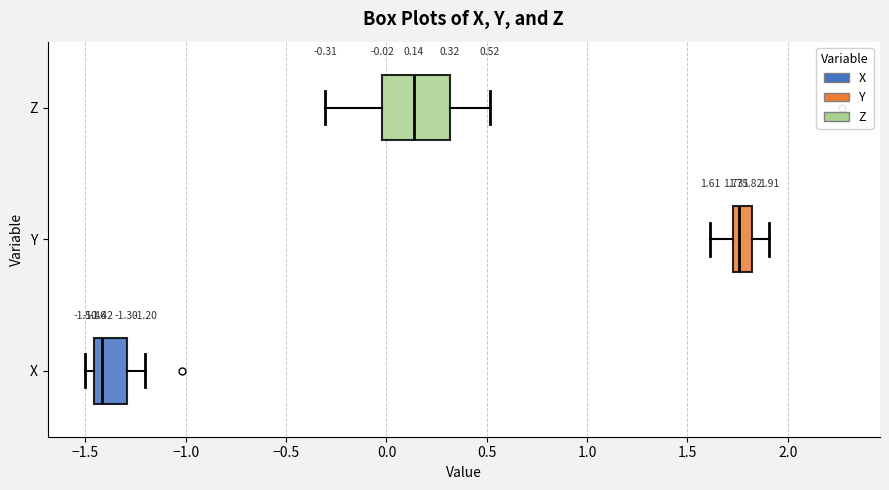

Which box has the furthest to the left median line?

X